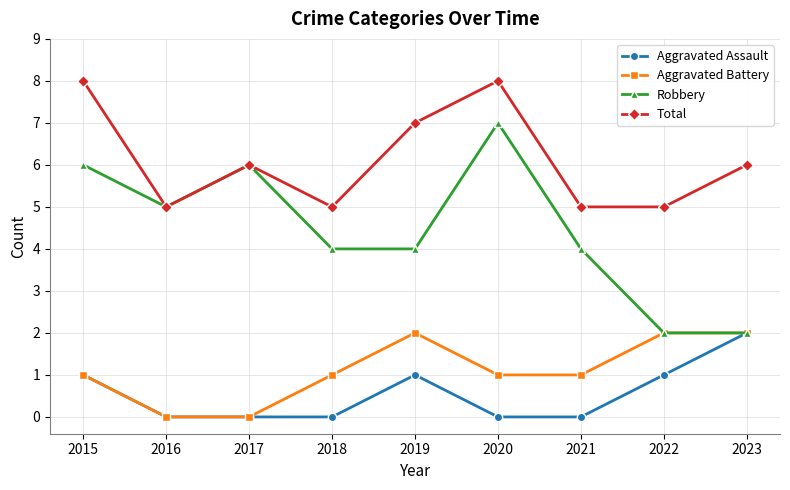

Count the number of data series in this chart.

4